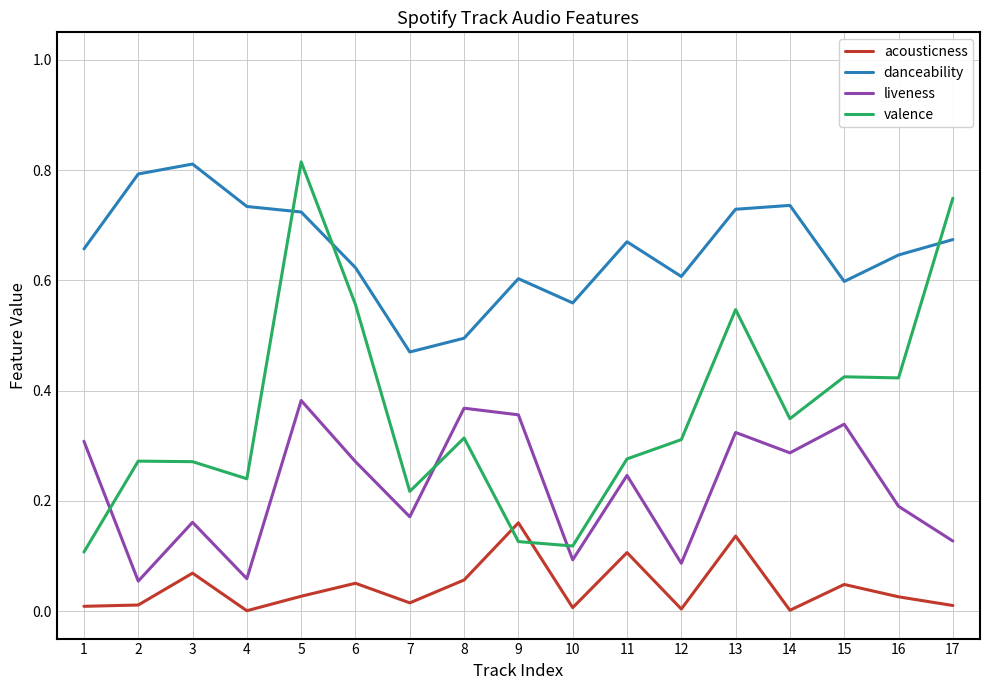

Which series has the largest range (max minus min)?

valence